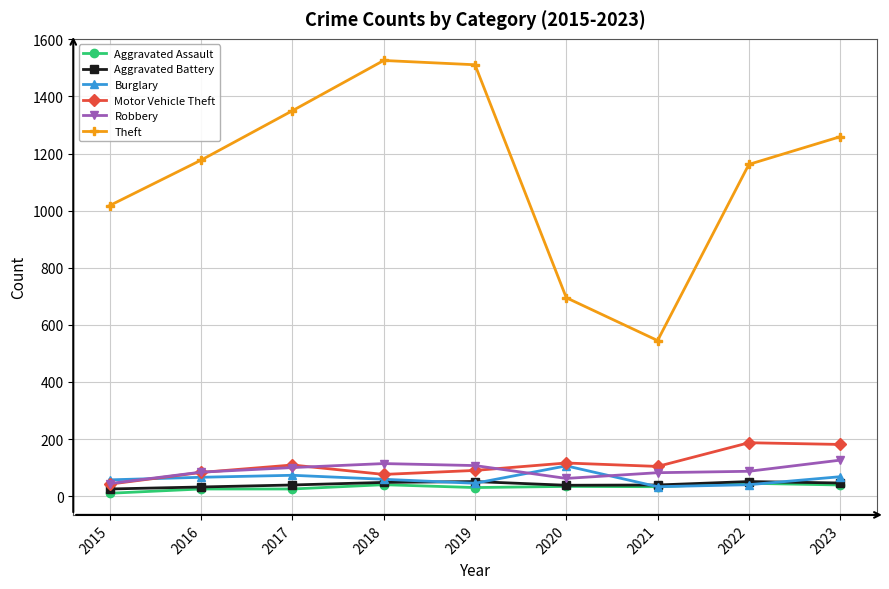

True or false: Theft and Aggravated Assault intersect in this chart.

False